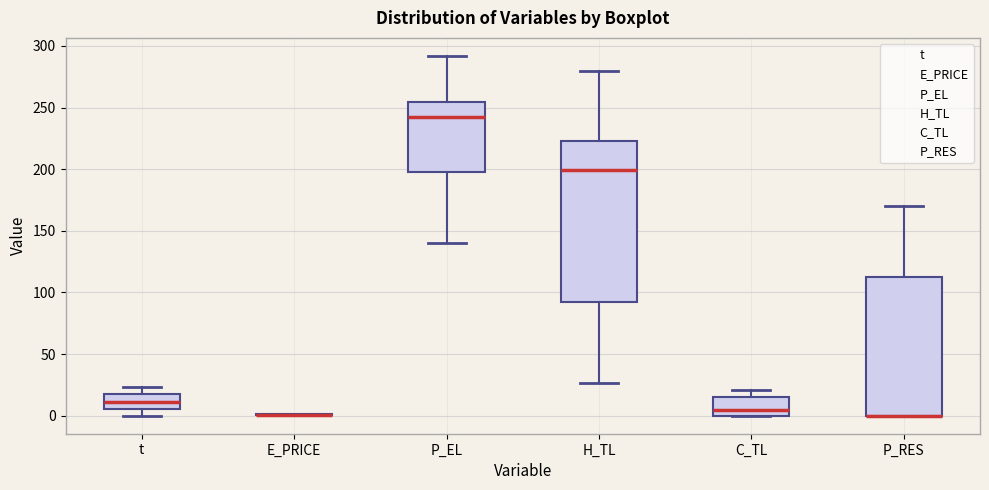

Reading left to right, read every box against the y-axis: the position of its median line, the range the box covers, and the ends of its whiskers. The values are not printed on the chart, so give them approximately, as read against the axis.

t: median 10, box 5 to 15, whiskers 0 to 25
E_PRICE: box collapsed to a line at 0, whiskers 0 to 0
P_EL: median 240, box 195 to 255, whiskers 140 to 290
H_TL: median 200, box 90 to 225, whiskers 25 to 280
C_TL: median 5, box 0 to 15, whiskers 0 to 20
P_RES: median 0 (drawn on the box's lower edge), box 0 to 115, whiskers 0 to 170